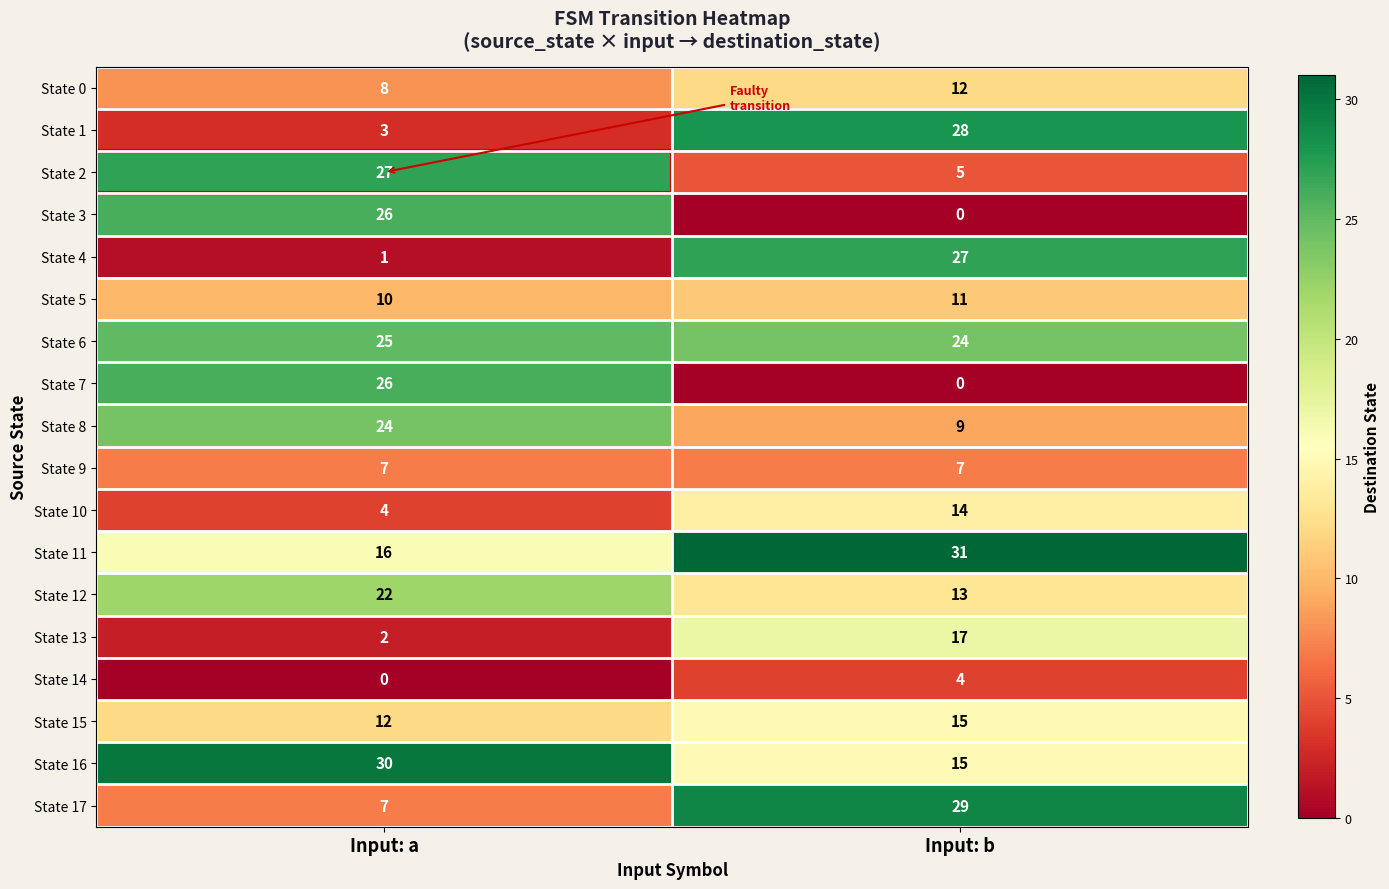

What is the highest value of the State 1 series?

28